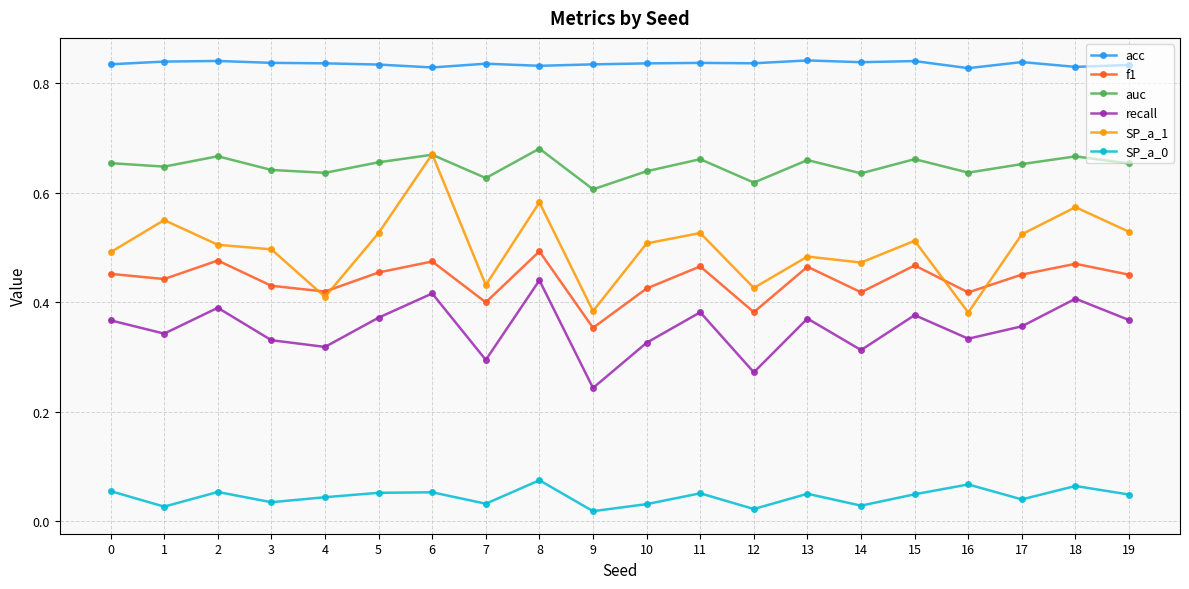

At which category does recall reach its first local valley?

1